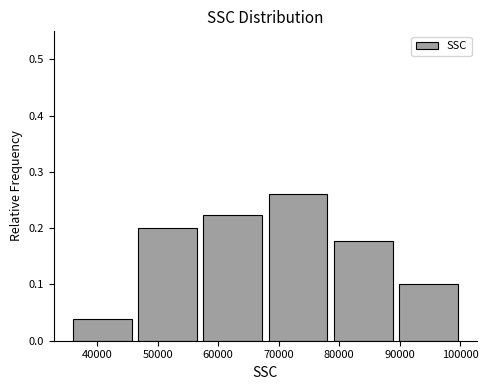

How tall is the bar that spans 79000 to 89000 on the x-axis? Neither the bar edges nor the heights are printed on the chart, so give them approximately, as read against the axes.

0.18